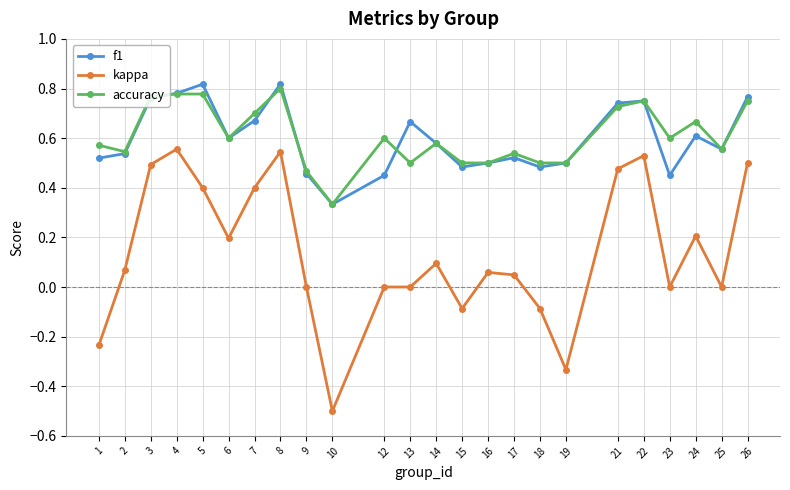

True or false: kappa and accuracy cross at least once.

False